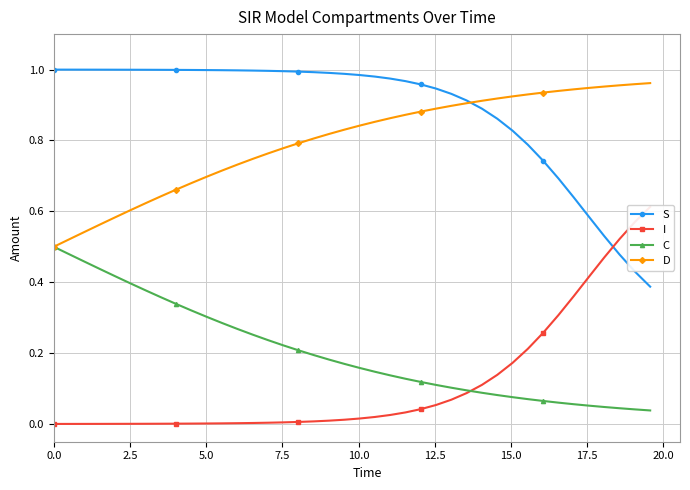

How many lines are shown in the chart?

4